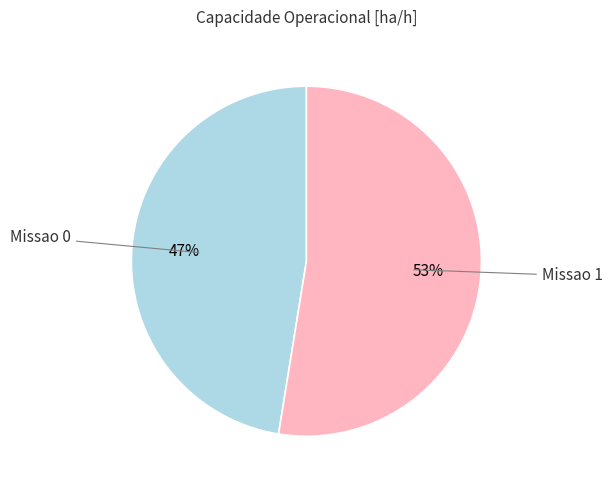

Count the number of slices in the pie.

2